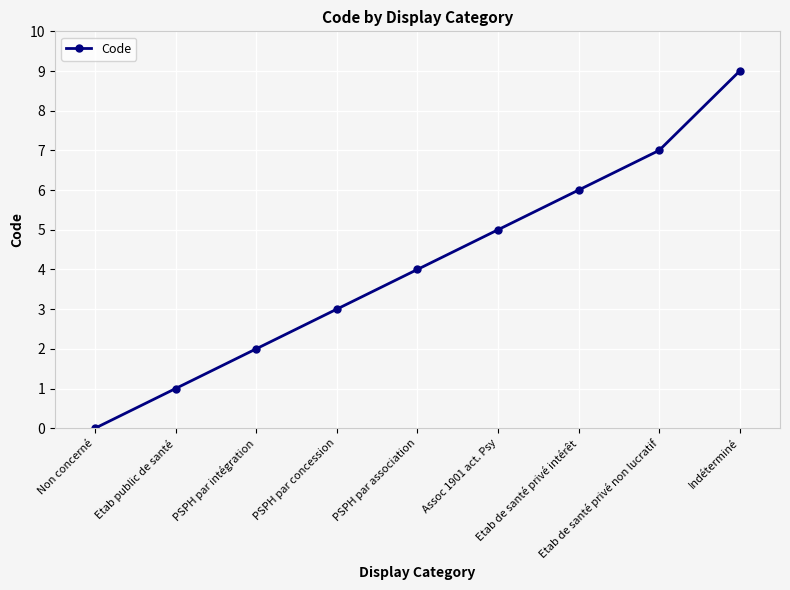

What is the difference between the values at Etab public de santé and PSPH par association?

3